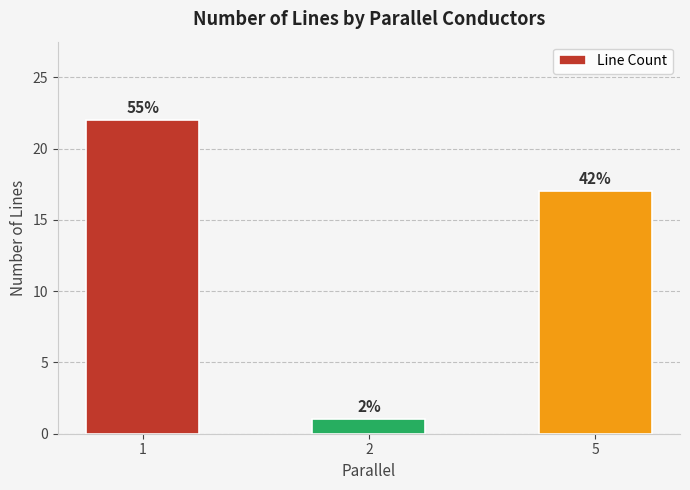

Rank the categories by value from highest to lowest.

1, 5, 2